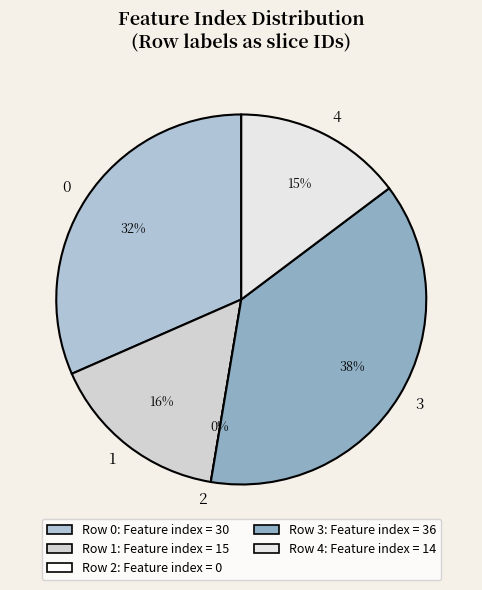

Is the sum of 0 and 1 greater than half?

No